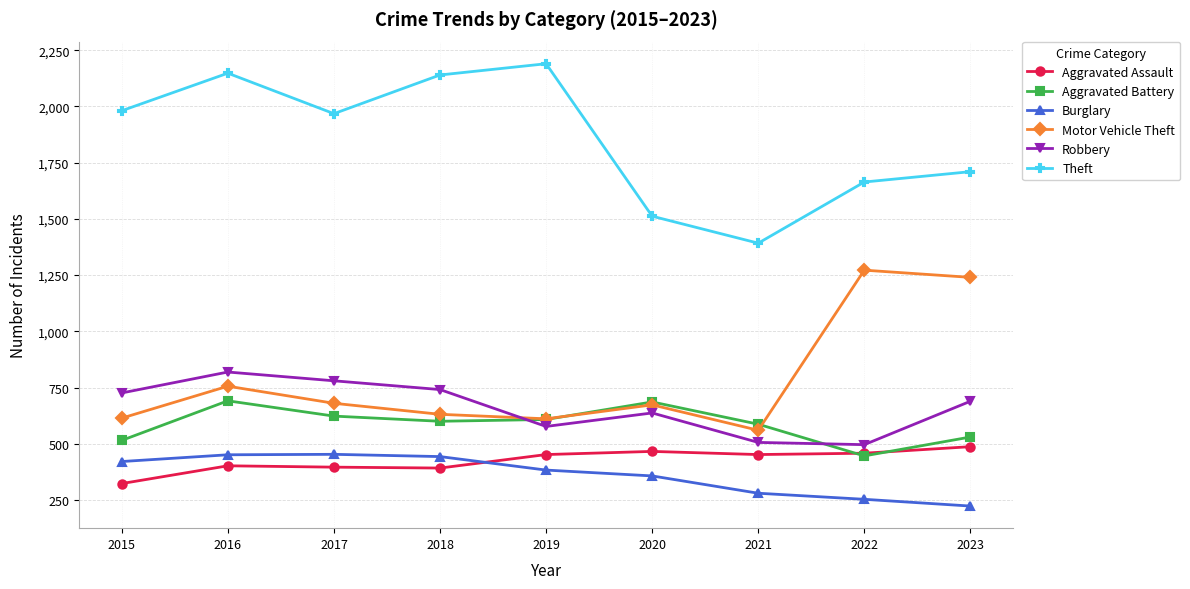

What is the value of the Burglary point at the 9th from the left?

223